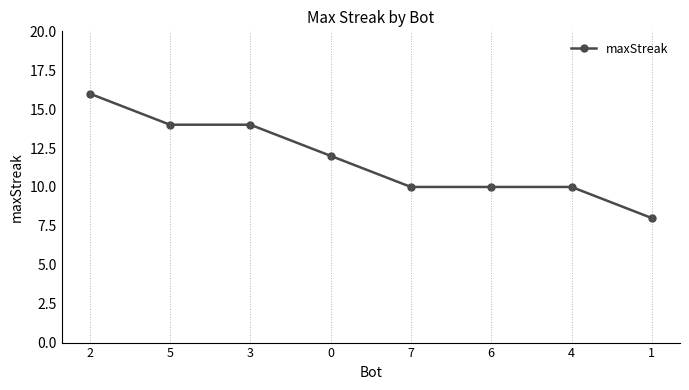

True or false: the data has more than 2 interior local peaks.

False